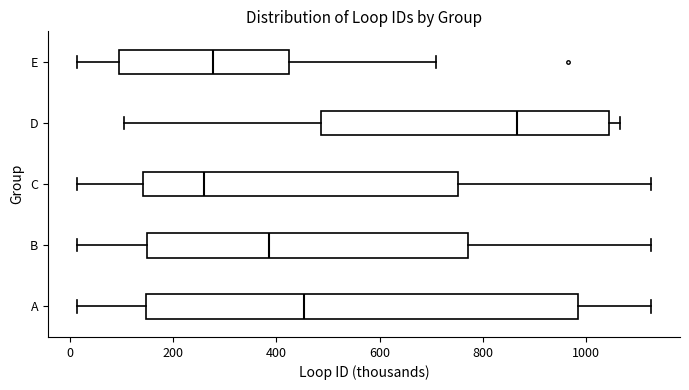

Where is the right edge of the box for B on the x-axis? The values are not printed on the chart, so give them approximately, as read against the axis.

780